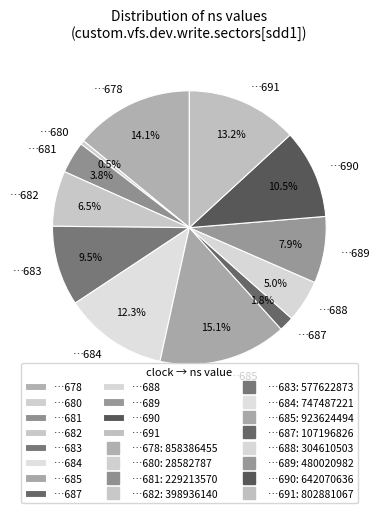

Is there any slice that represents more than half of the pie?

No